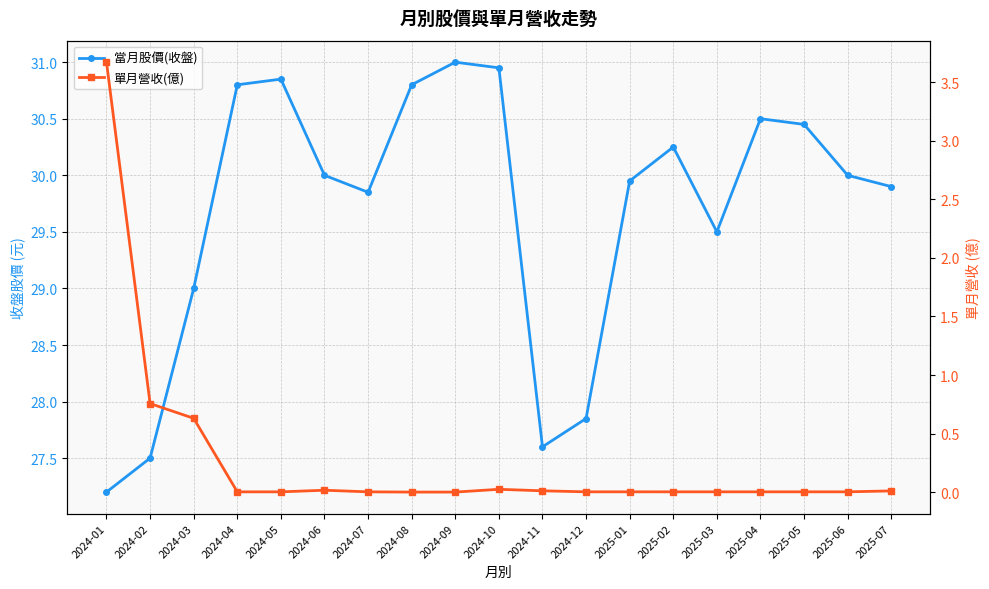

Is this an area chart (filled region under the line)?

No